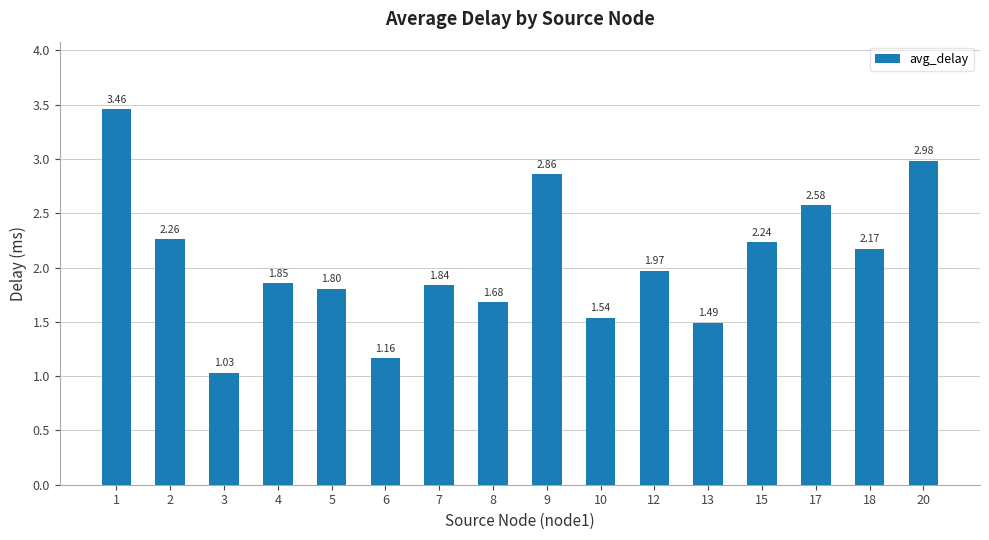

List the labels in order of value, largest first.

1, 20, 9, 17, 2, 15, 18, 12, 4, 7, 5, 8, 10, 13, 6, 3